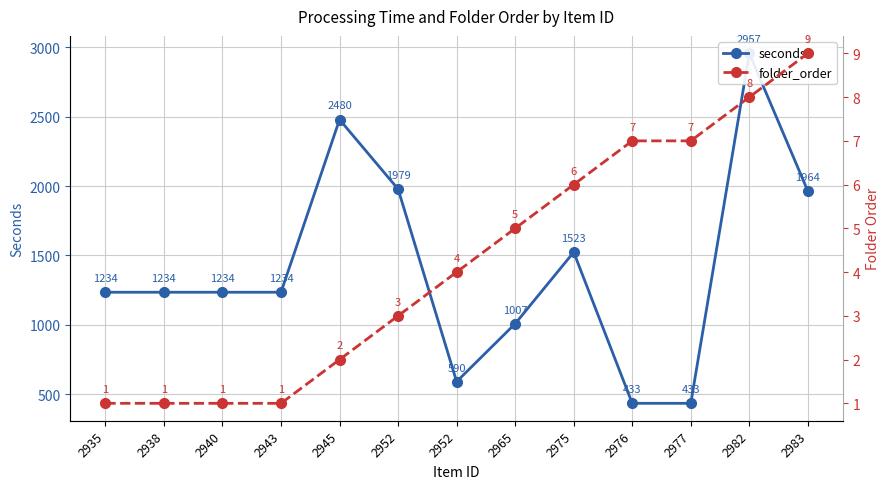

Which series has the largest range (max minus min)?

seconds